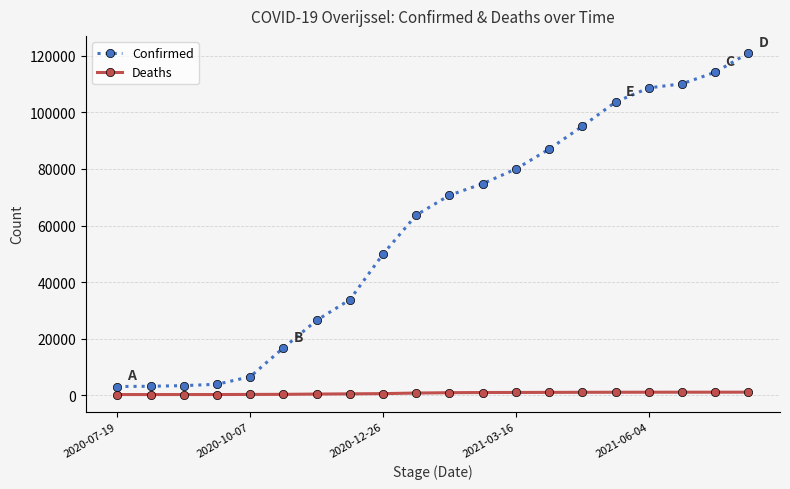

What is the minimum value shown in the chart?

311